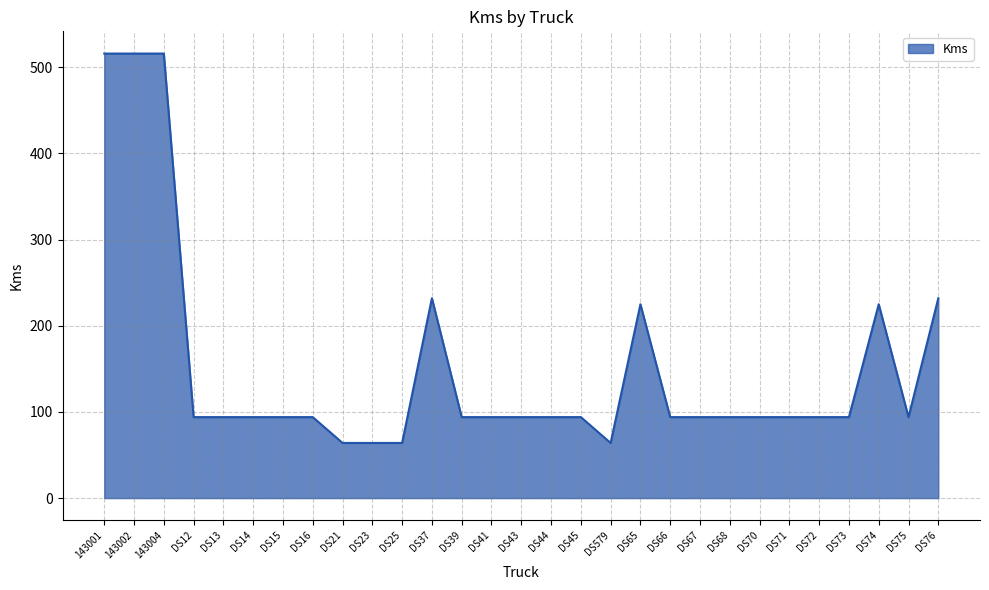

What is the change in value from DS43 to DS65?

+131